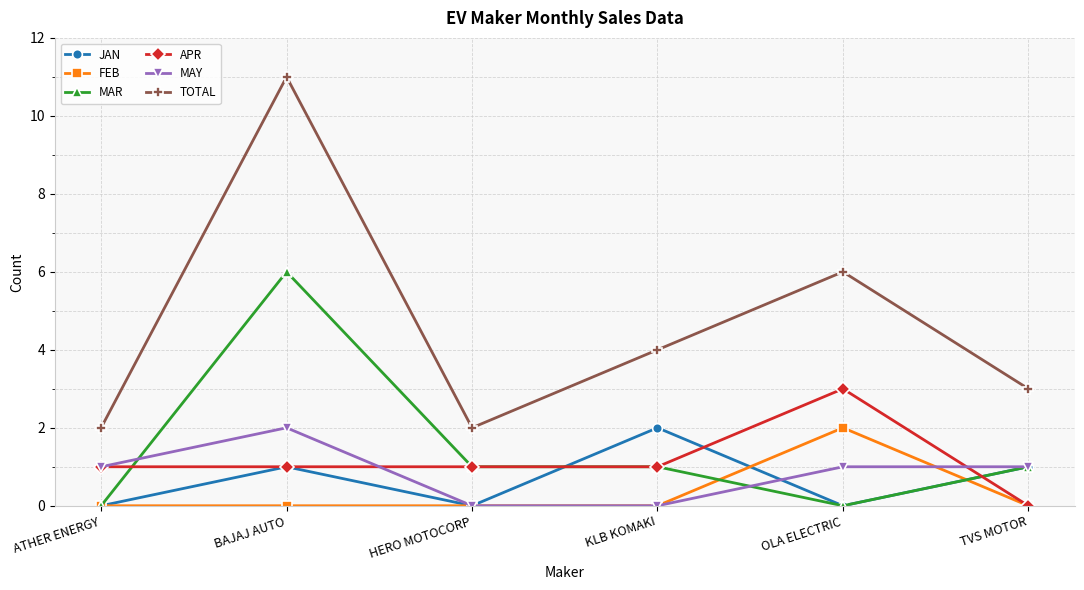

Is it true that APR equals 1 at BAJAJ AUTO?

True